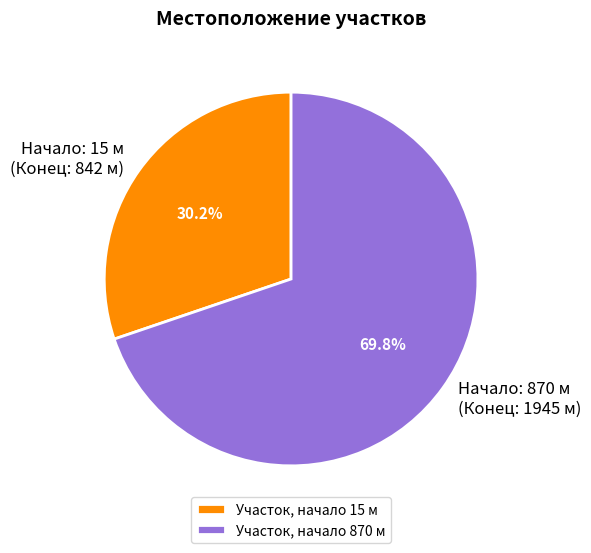

Which category accounts for the majority?

Участок, начало 870 м